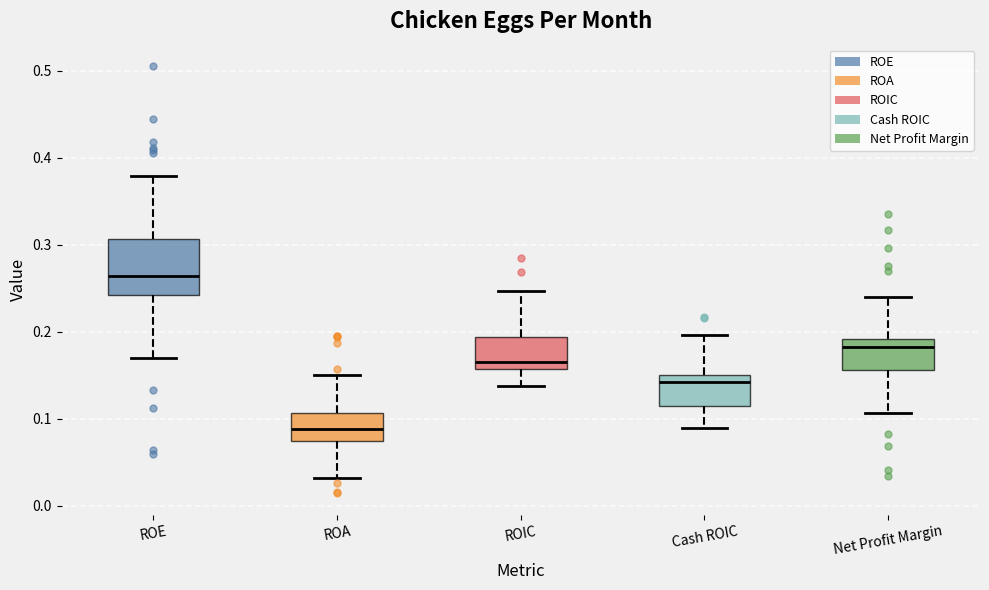

Reading left to right, transcribe this box plot: for each box, give where its median line is, the range the box spans, and where its two whiskers end, as read against the y-axis. The values are not printed on the chart, so give them approximately, as read against the axis.

ROE: median 0.26, box 0.24 to 0.31, whiskers 0.17 to 0.38
ROA: median 0.09, box 0.07 to 0.11, whiskers 0.03 to 0.15
ROIC: median 0.17, box 0.16 to 0.19, whiskers 0.14 to 0.25
Cash ROIC: median 0.14, box 0.12 to 0.15, whiskers 0.09 to 0.20
Net Profit Margin: median 0.18, box 0.16 to 0.19, whiskers 0.11 to 0.24